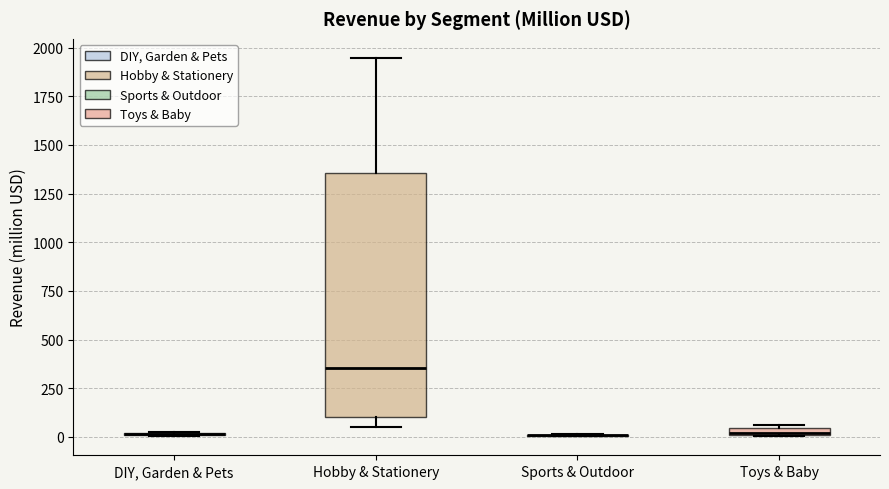

Where is the upper edge of the box for Toys & Baby on the y-axis? The values are not printed on the chart, so give them approximately, as read against the axis.

50